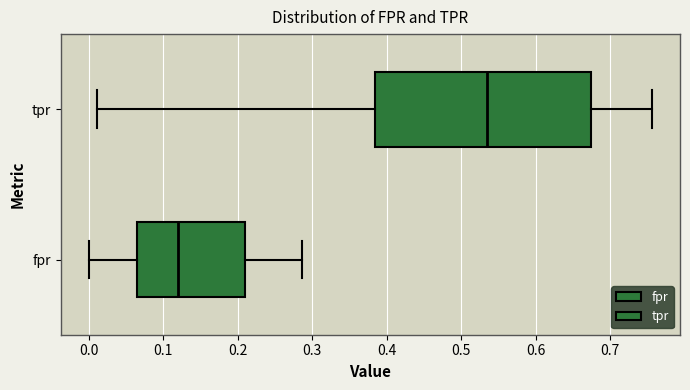

Which box's median line is the furthest to the right?

tpr